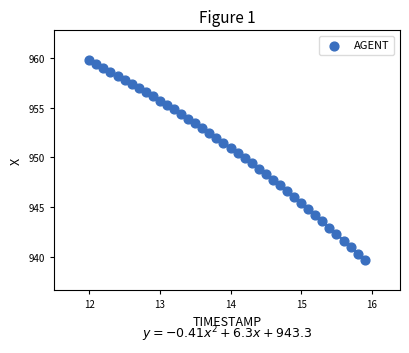

What is the range of Y values (max minus min)?

20.2